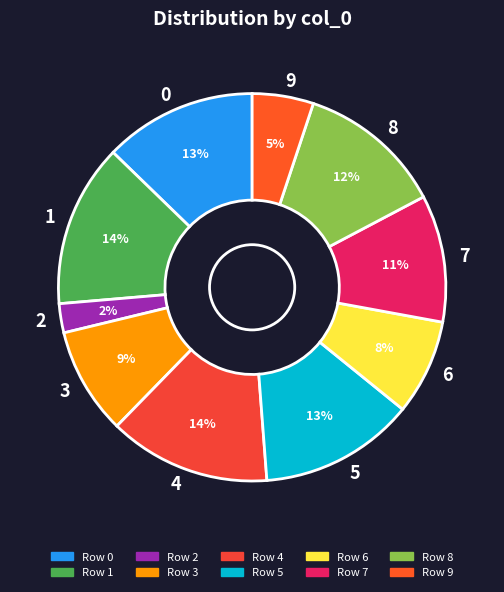

How many segments does this pie chart have?

10